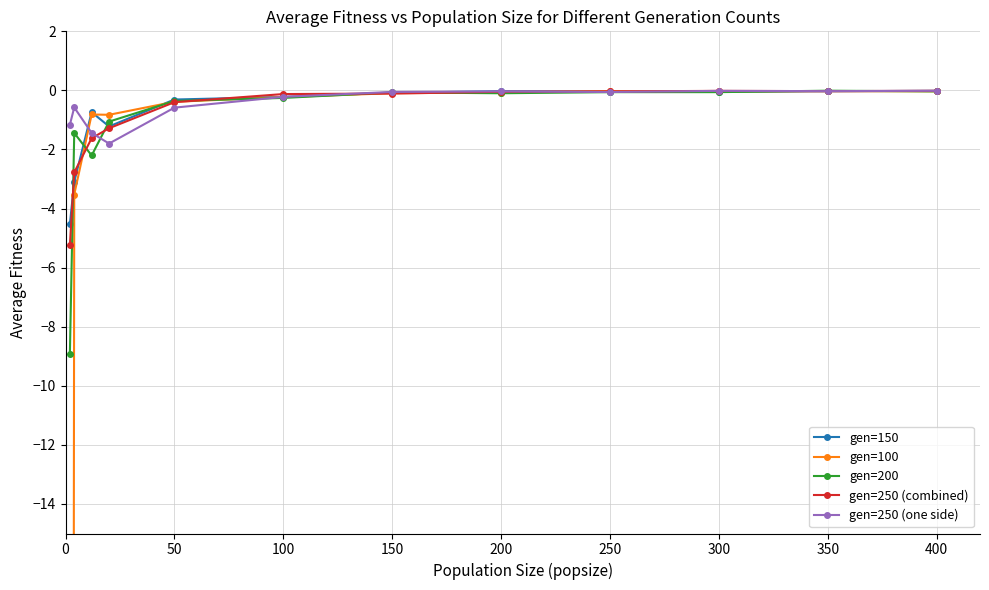

Between which two adjacent categories do gen=200 and gen=100 first intersect?

50 and 100